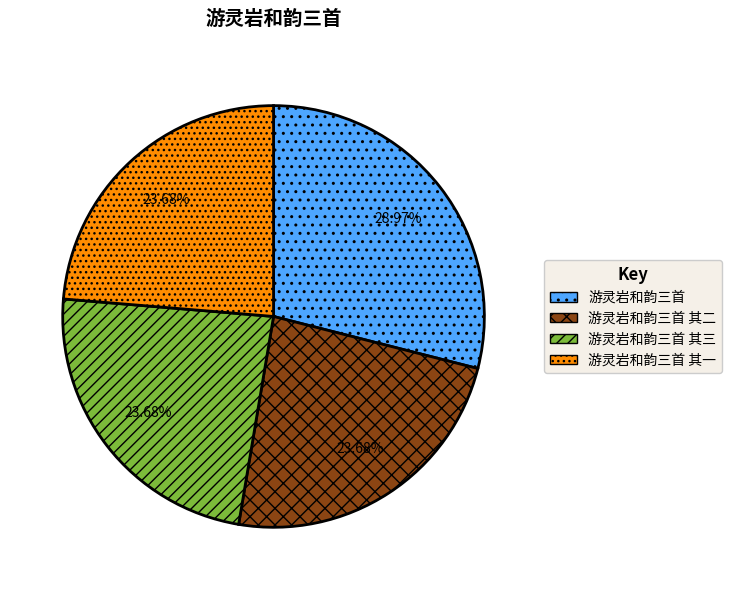

Is there any slice that represents more than half of the pie?

No